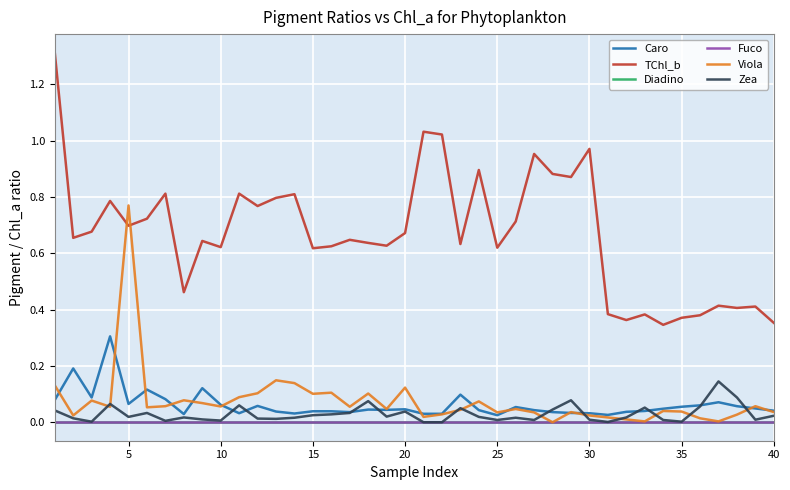

True or false: Fuco and Viola intersect in this chart.

False